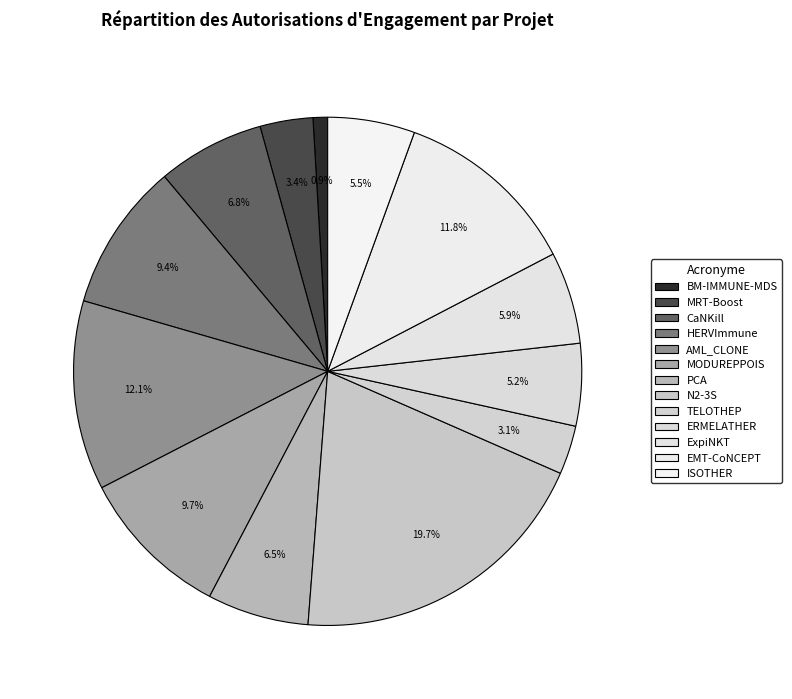

Rank the categories by value from highest to lowest.

N2-3S, AML_CLONE, EMT-CoNCEPT, MODUREPPOIS, HERVImmune, CaNKill, PCA, ExpiNKT, ISOTHER, ERMELATHER, MRT-Boost, TELOTHEP, BM-IMMUNE-MDS